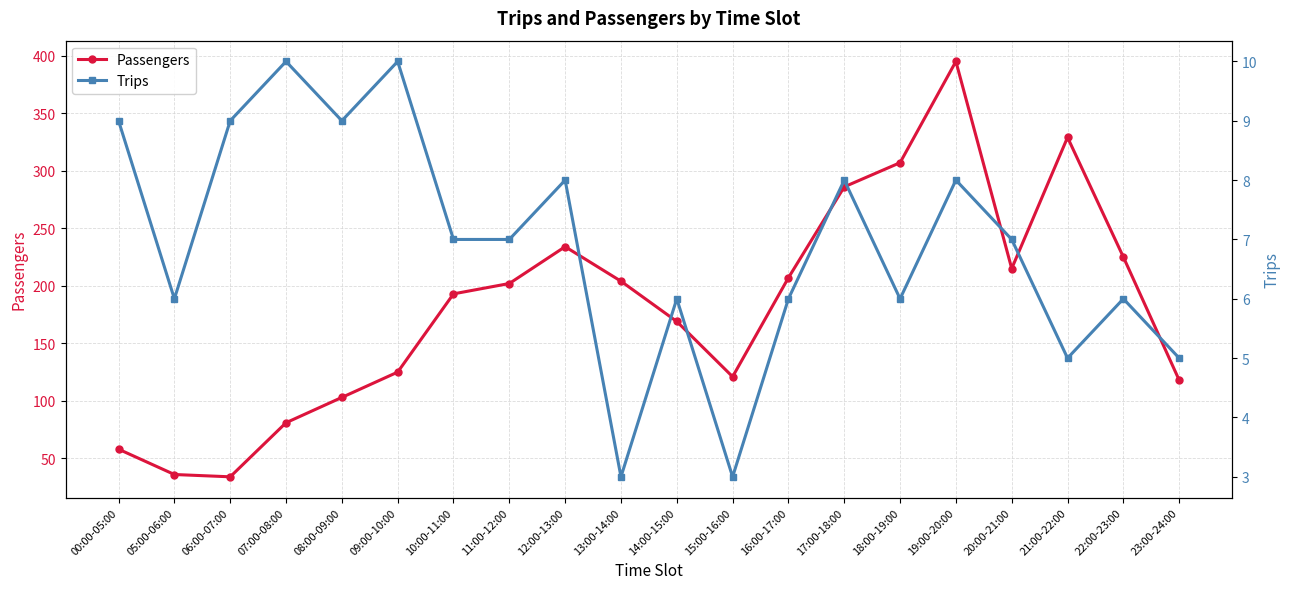

In Trips, how many points are higher than both neighbors (excluding endpoints)?

7